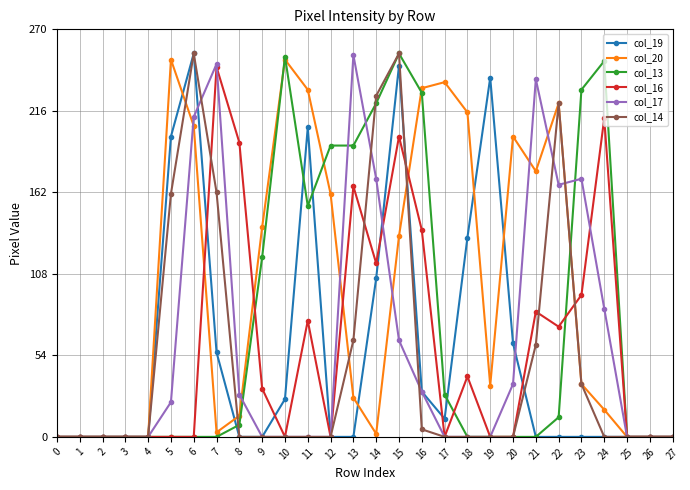

Which series has the largest total across all categories?

col_20